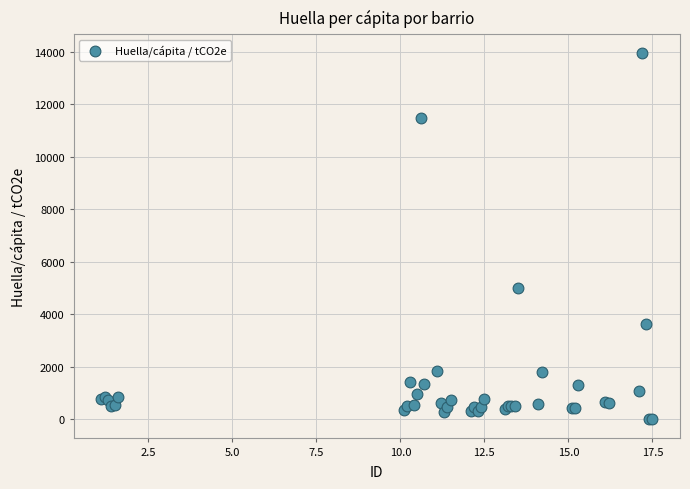

What Y value in the scatter plot is closest to 6987?

4986.8